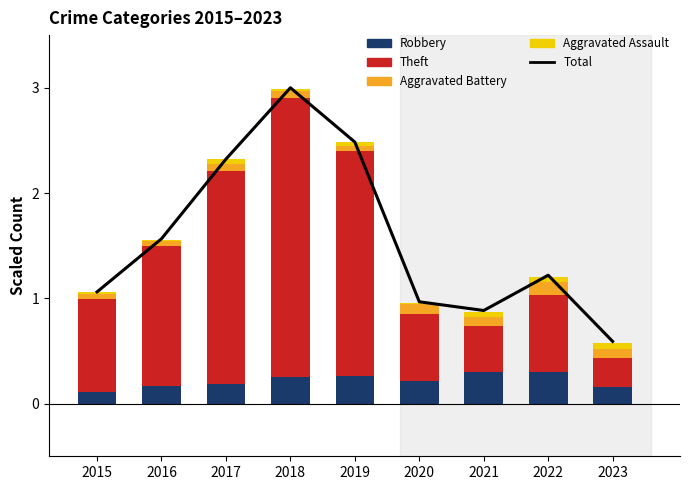

Reading left to right, list all the values displayed in this chart.

Total: 1.1	1.6	2.3	3.0	2.5	1.0	0.9	1.2	0.6
Robbery: 0.1	0.2	0.2	0.3	0.3	0.2	0.3	0.3	0.2
Theft: 0.9	1.3	2.0	2.7	2.1	0.6	0.4	0.7	0.3
Aggravated Battery: 0.0	0.0	0.1	0.1	0.1	0.1	0.1	0.1	0.1
Aggravated Assault: 0.0	0.0	0.0	0.0	0.0	0.0	0.0	0.1	0.1